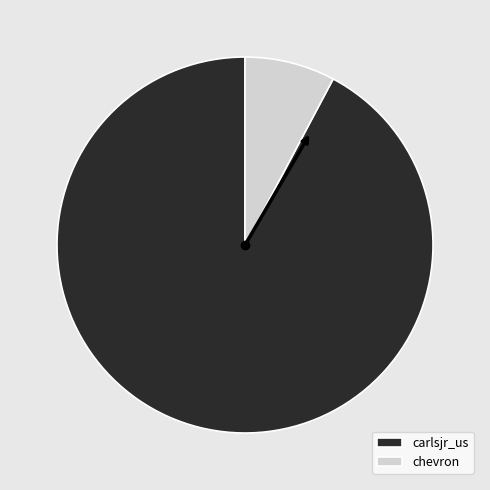

Which category accounts for the majority?

carlsjr_us